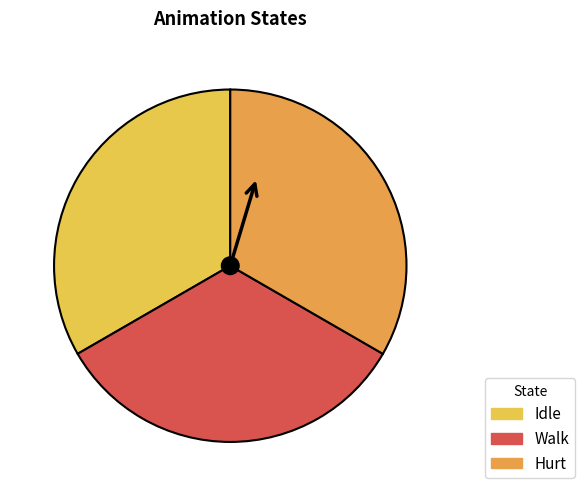

How many slices are in this pie chart?

3